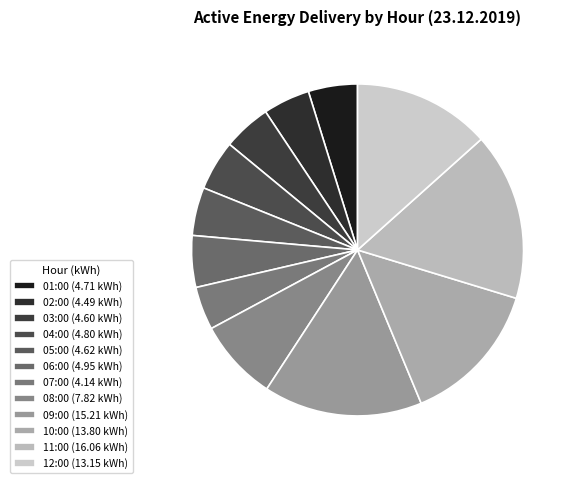

Is the sum of 06:00 and 08:00 greater than half?

No